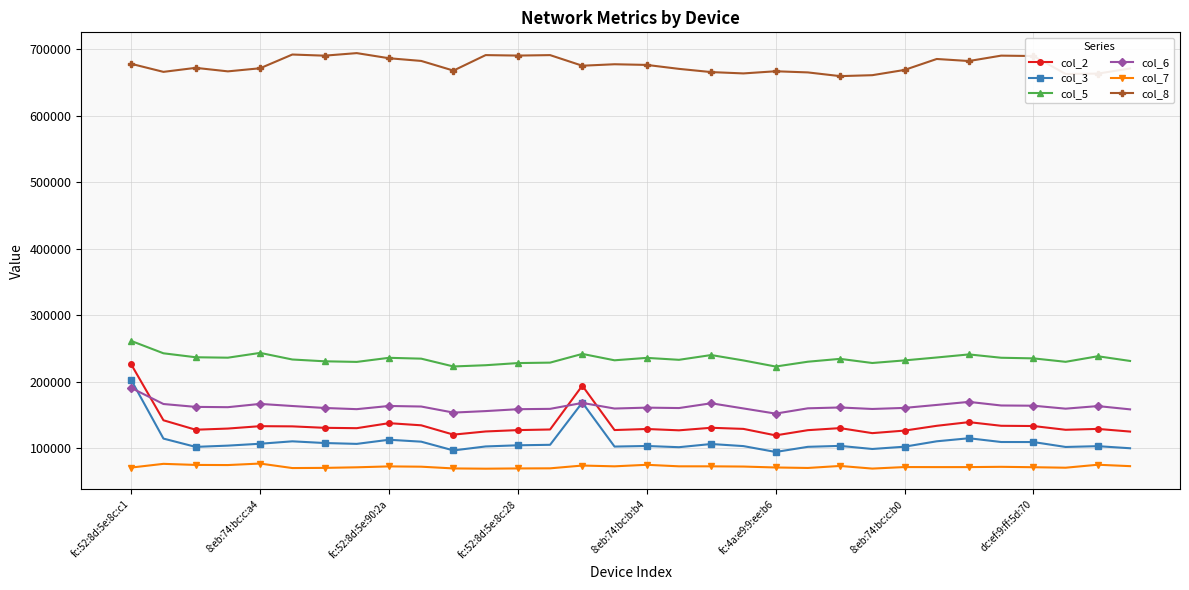

True or false: col_2 and col_6 intersect in this chart.

True